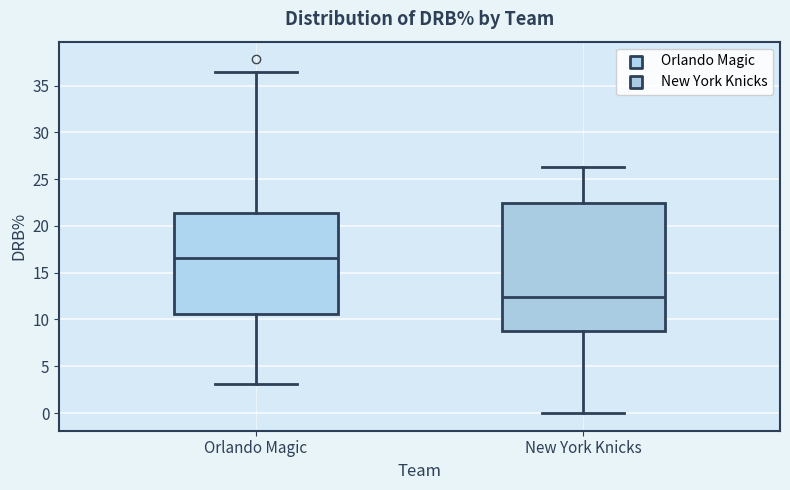

Comparing the boxes themselves (not the whiskers), which one is the tallest?

New York Knicks